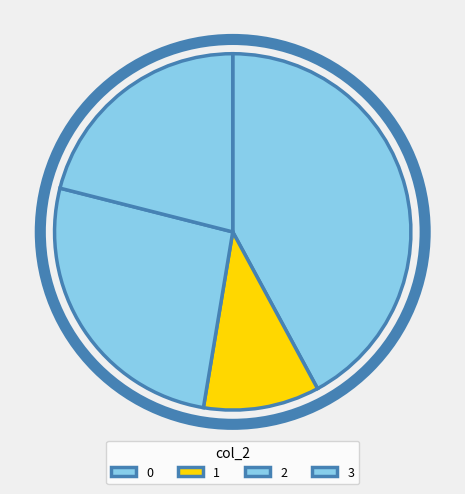

What is the largest slice in the pie chart?

0